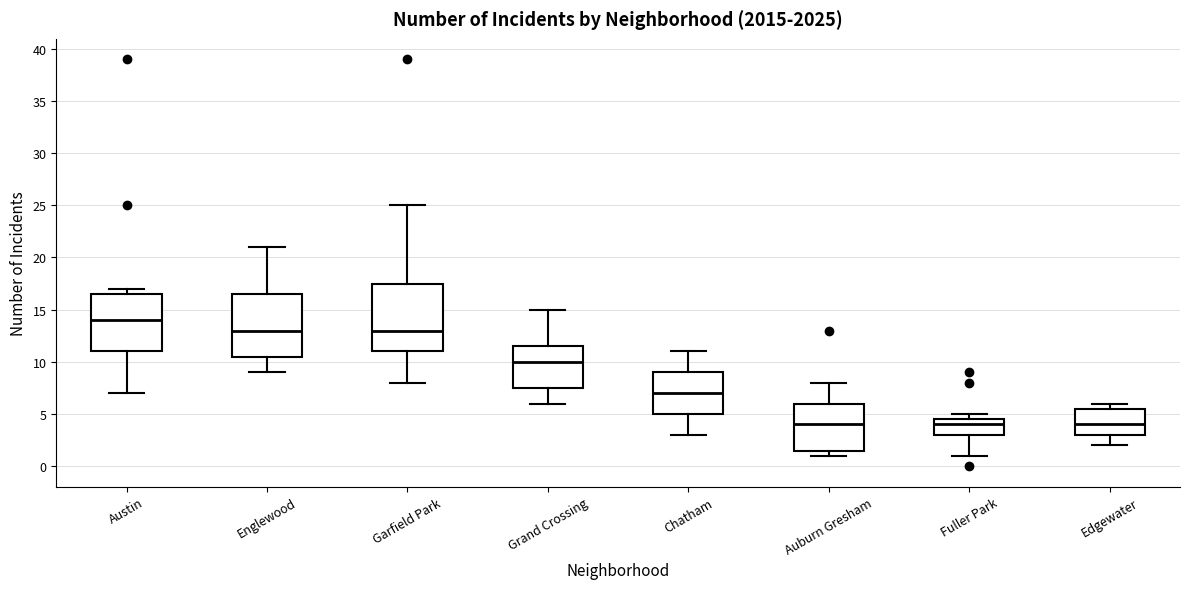

Reading left to right, read every box against the y-axis: the position of its median line, the range the box covers, and the ends of its whiskers. The values are not printed on the chart, so give them approximately, as read against the axis.

Austin: median 14.0, box 11.0 to 16.5, whiskers 7.0 to 17.0
Englewood: median 13.0, box 10.5 to 16.5, whiskers 9.0 to 21.0
Garfield Park: median 13.0, box 11.0 to 17.5, whiskers 8.0 to 25.0
Grand Crossing: median 10.0, box 7.5 to 11.5, whiskers 6.0 to 15.0
Chatham: median 7.0, box 5.0 to 9.0, whiskers 3.0 to 11.0
Auburn Gresham: median 4.0, box 1.5 to 6.0, whiskers 1.0 to 8.0
Fuller Park: median 4.0, box 3.0 to 4.5, whiskers 1.0 to 5.0
Edgewater: median 4.0, box 3.0 to 5.5, whiskers 2.0 to 6.0